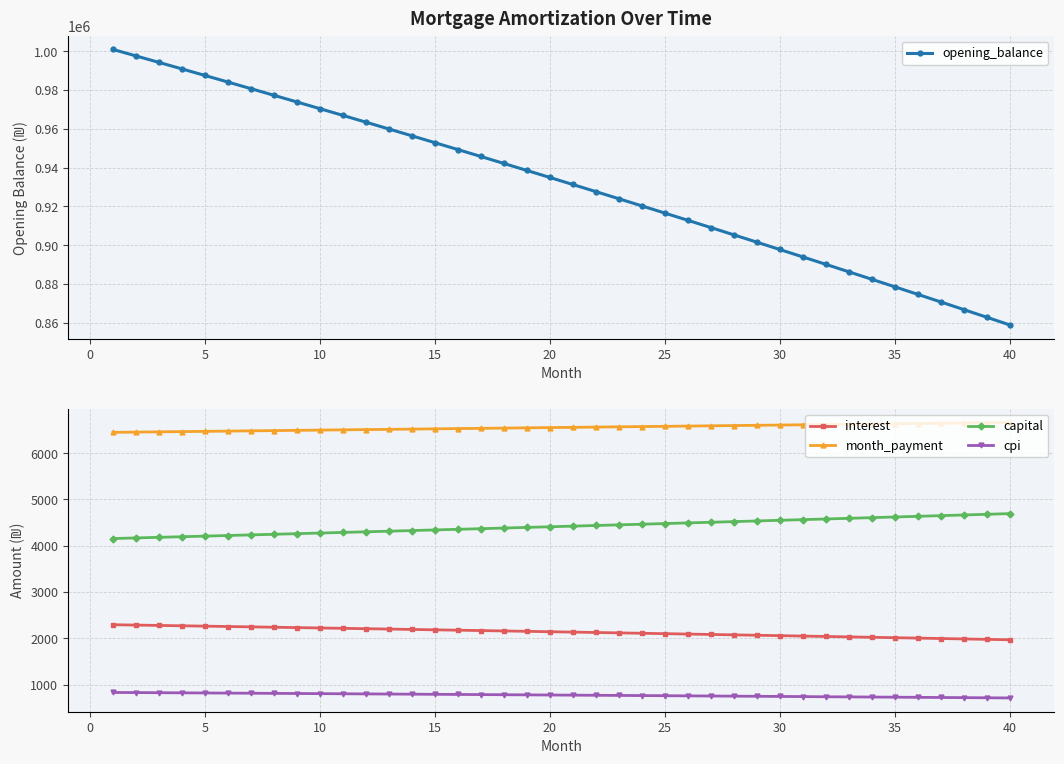

How many values in the interest series exceed 2142?

20